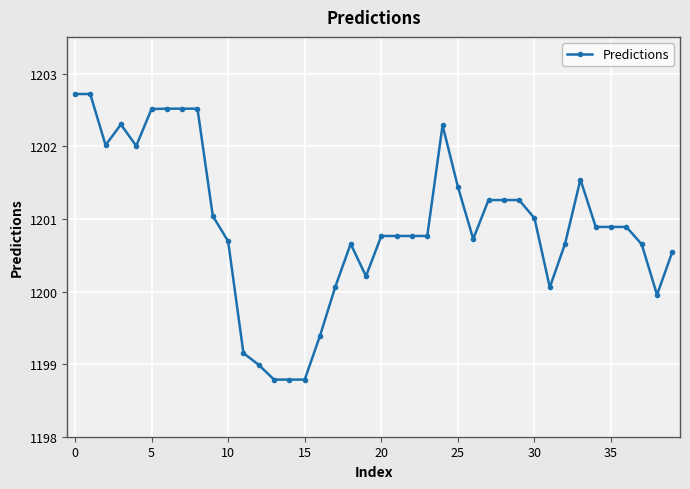

What is the smallest value displayed?

1198.8